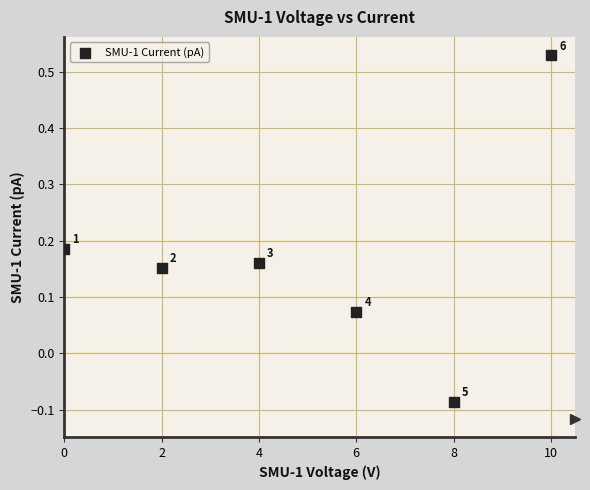

What is the range of Y values (max minus min)?

0.6